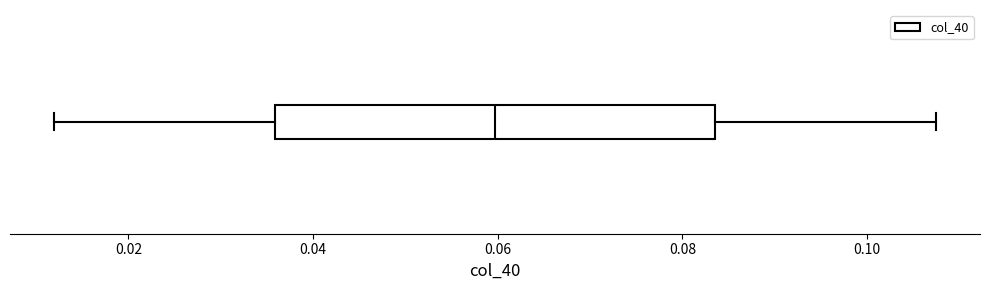

Read this box plot against the x-axis: the position of the median line, the range covered by the box, and the ends of both whiskers. The values are not printed on the chart, so give them approximately, as read against the axis.

median 0.060, box 0.036 to 0.084, whiskers 0.012 to 0.108